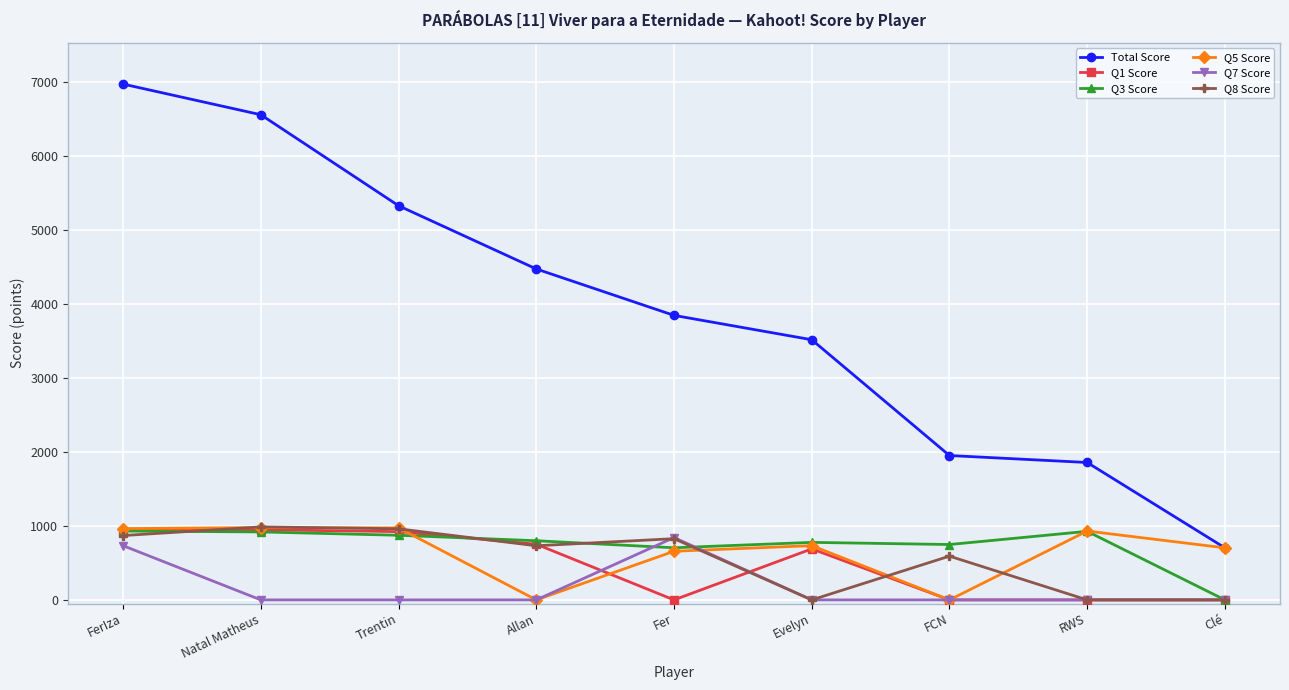

At how many categories does at least one series exceed 651?

9